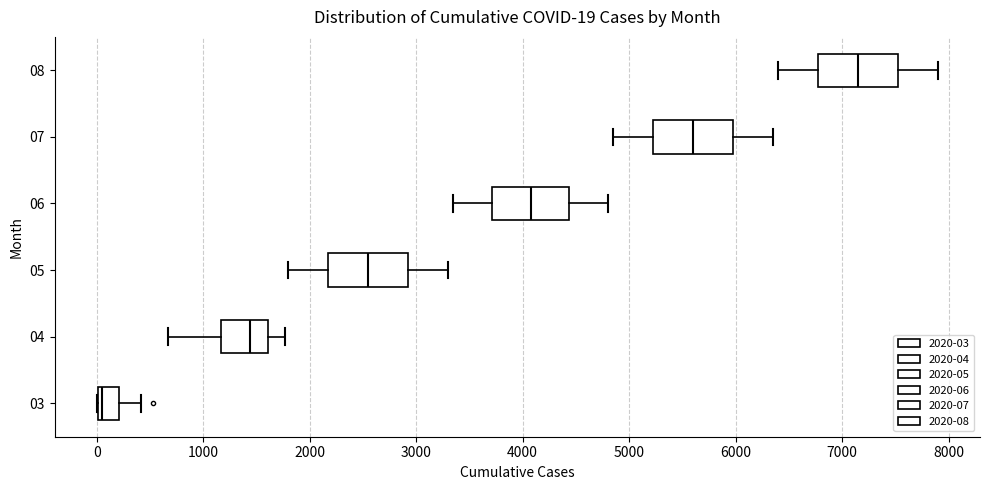

Which box has the furthest to the left median line?

03